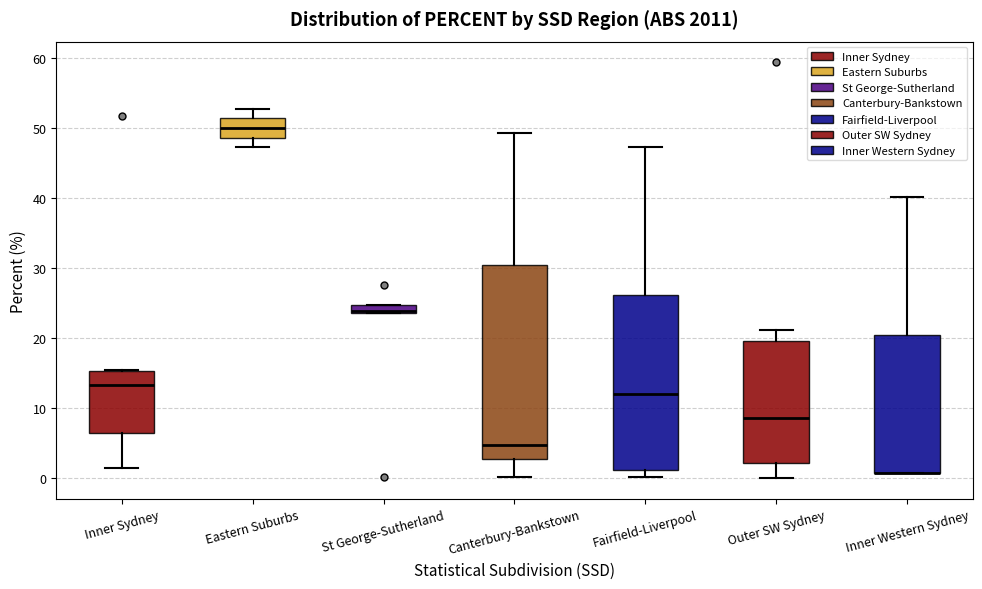

Comparing the boxes themselves (not the whiskers), which one is the tallest?

Canterbury-Bankstown